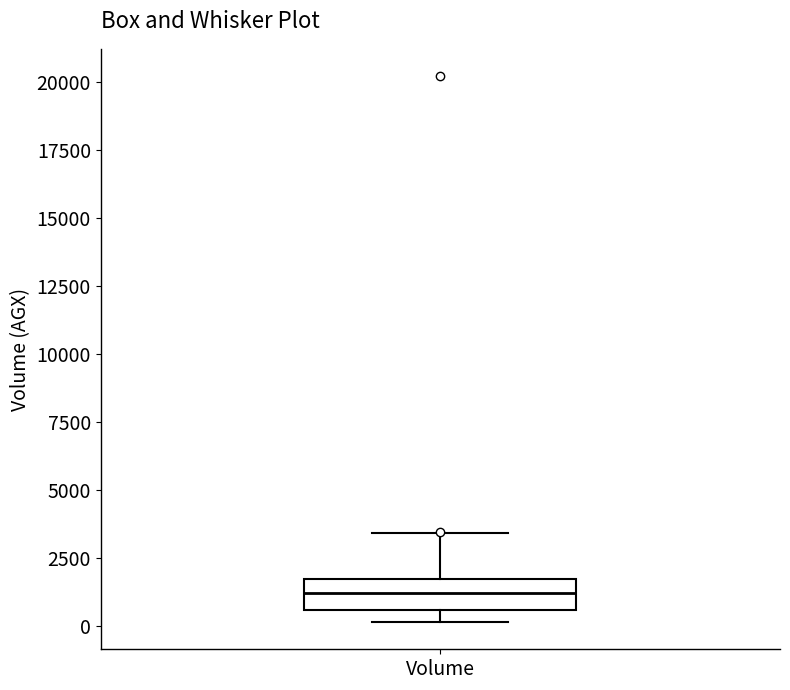

Read this box plot against the y-axis: the position of the median line, the range covered by the box, and the ends of both whiskers. The values are not printed on the chart, so give them approximately, as read against the axis.

median 1000, box 500 to 1500, whiskers 0 to 3500